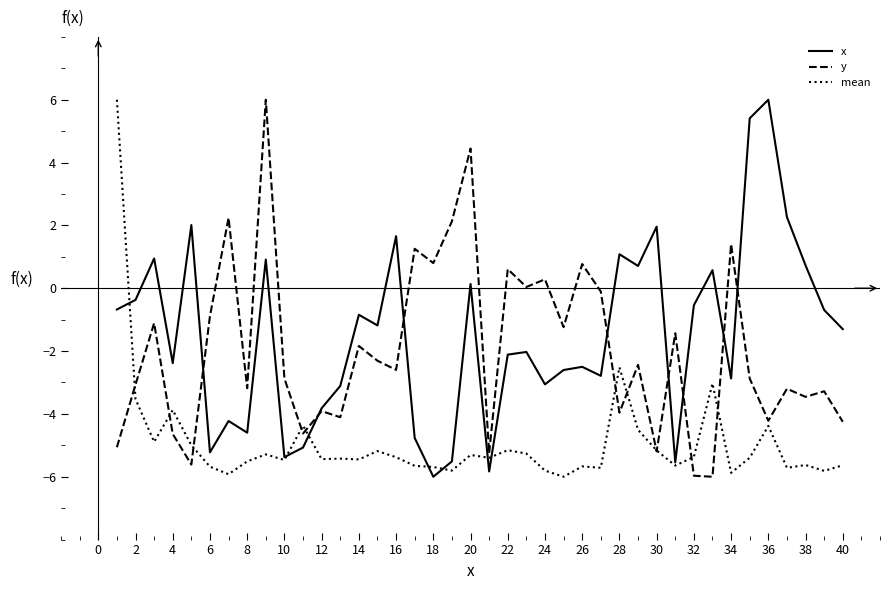

What is the greatest value displayed?

6.0